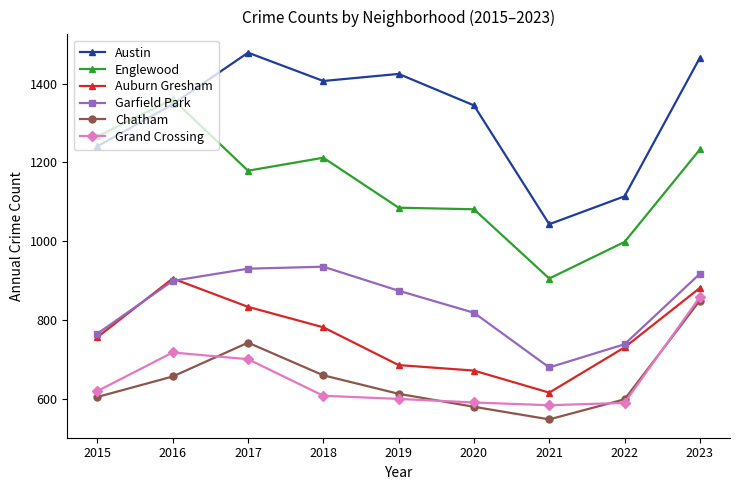

Where is Auburn Gresham nearest to the value 760?

2015